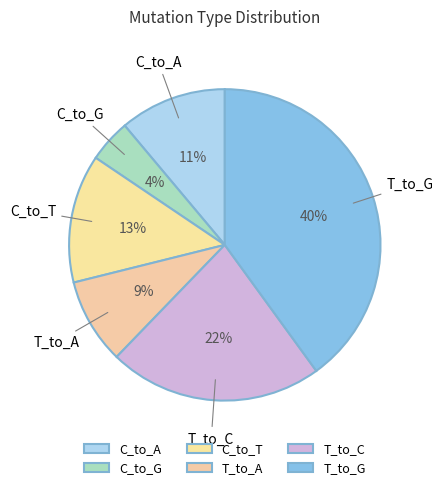

True or false: T_to_G accounts for 40% of the total.

True